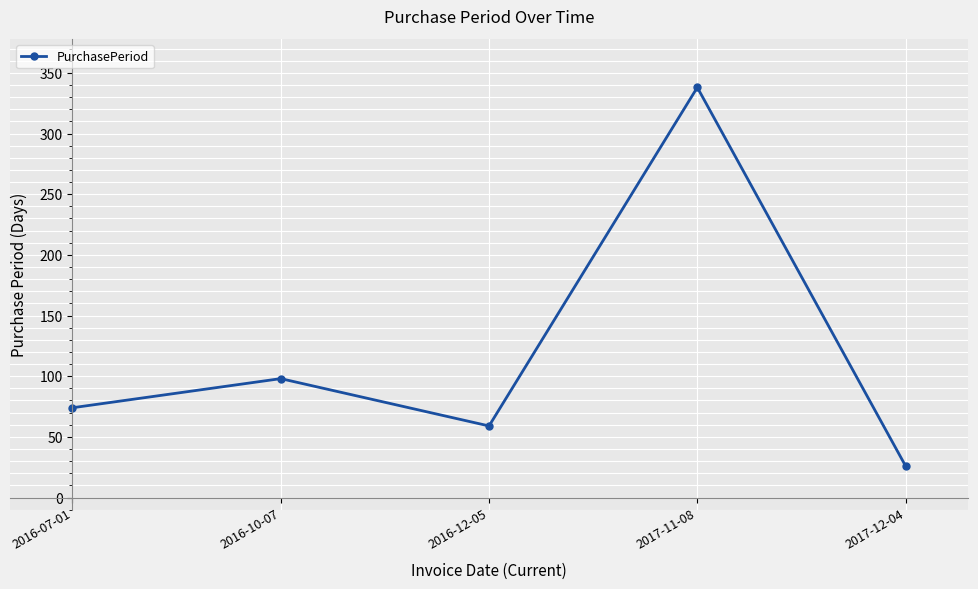

What is the sum of all values?

595